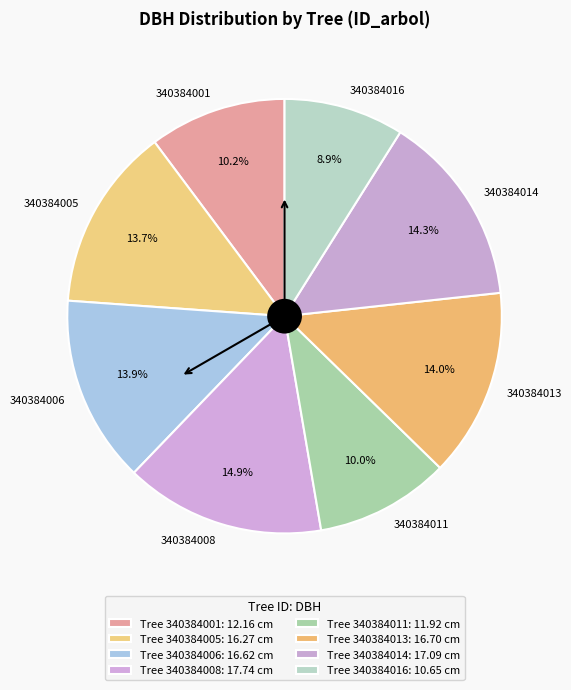

Is it true that 340384001 is 5% of the pie?

False